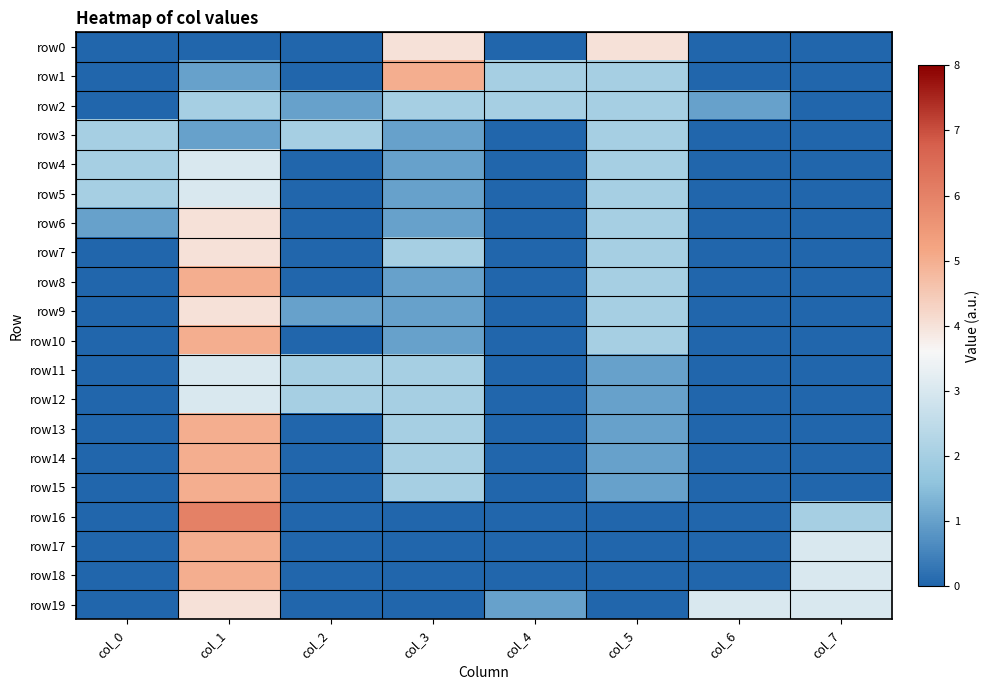

Which series has the largest total across all categories?

row19